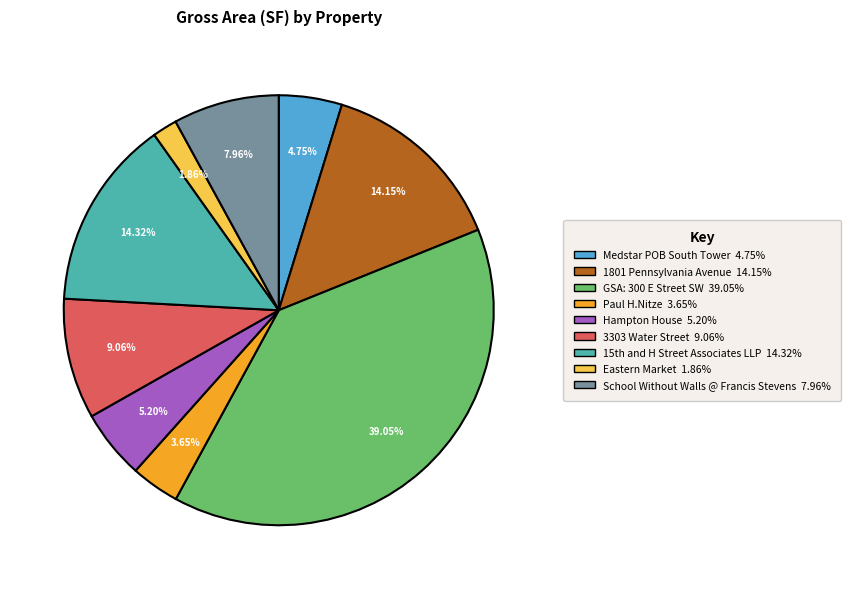

Count the number of slices in the pie.

9